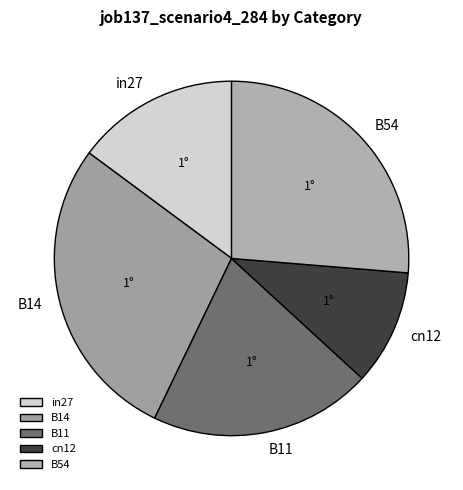

Rank the categories by value from highest to lowest.

B14, B54, B11, in27, cn12